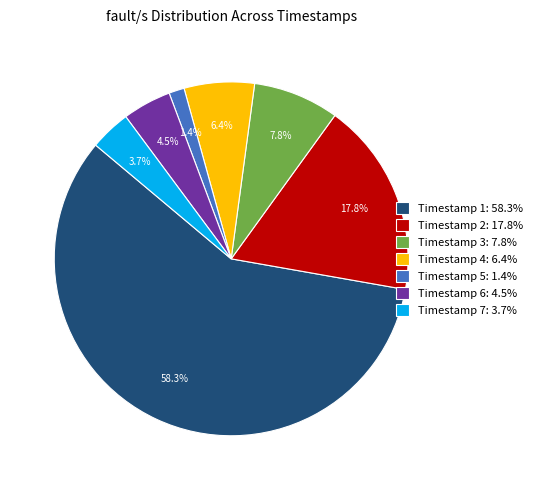

Does Timestamp 1: 58.3% account for over 50% of the chart?

Yes